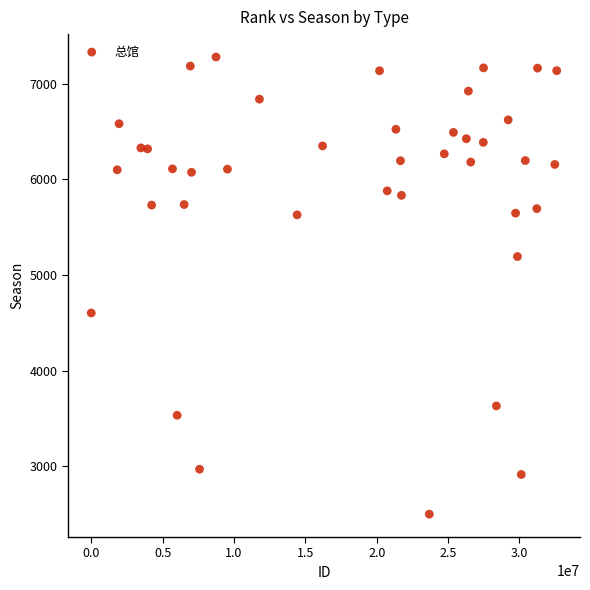

What is the range of X values (max minus min)?

32613455